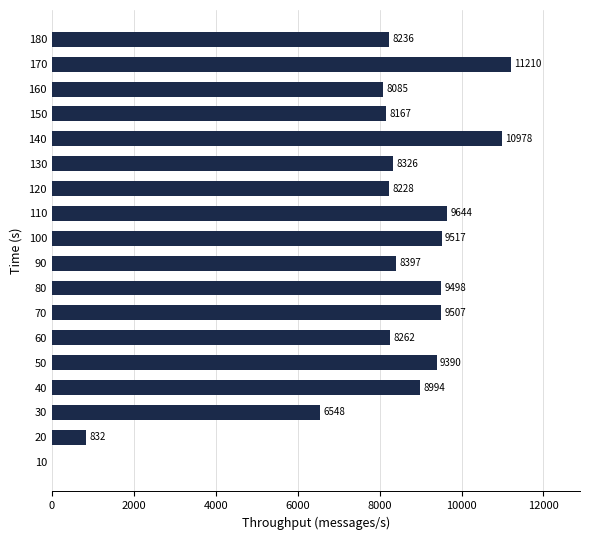

What is the sum of all values?

143819